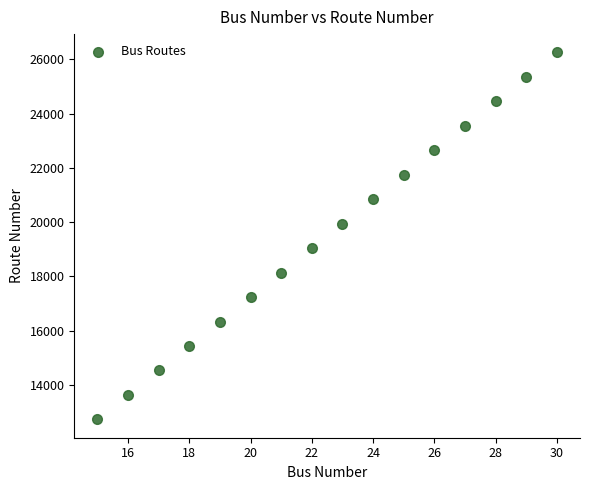

What is the range of Y values (max minus min)?

13530